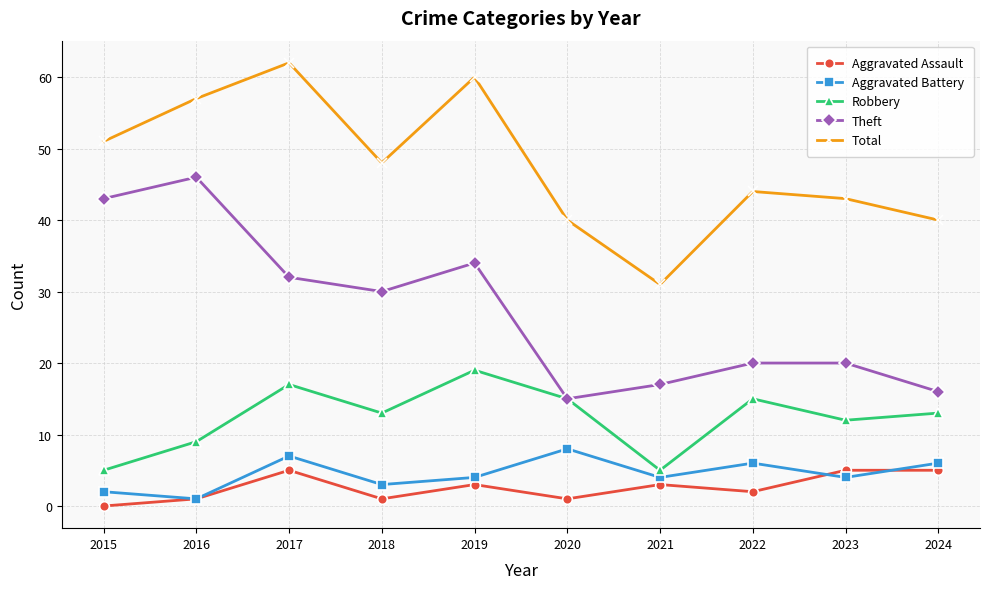

Is it true that Theft equals 16 at 2019?

False